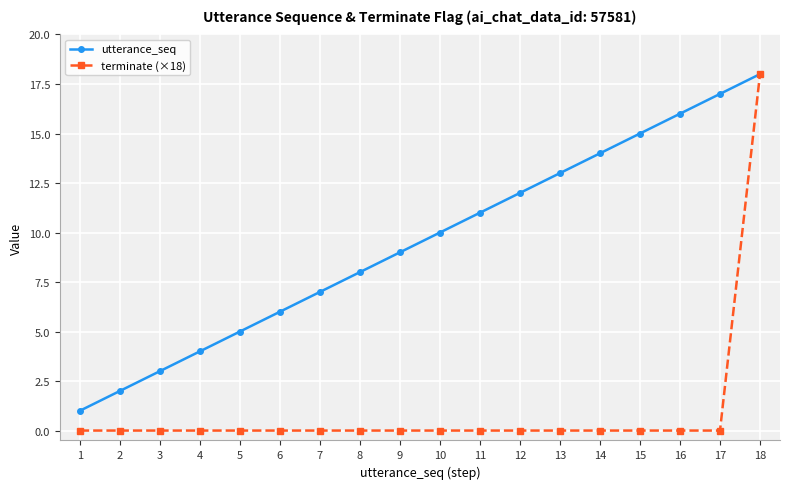

Which series has the largest total across all categories?

utterance_seq